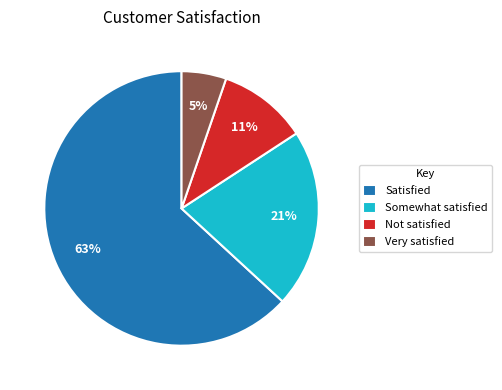

To the nearest percent, what percentage of the pie is Satisfied?

63%